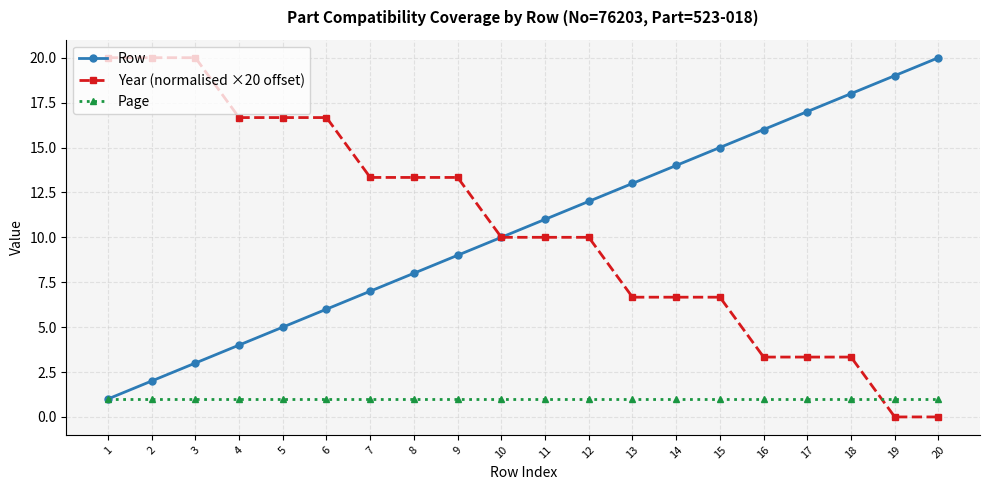

True or false: Page has a value of 1.0 at 10.

True